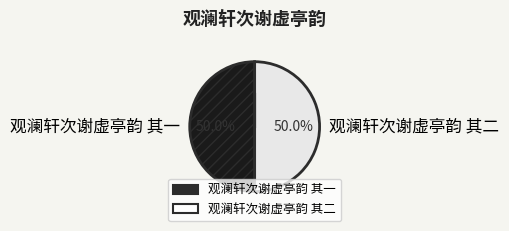

How many segments does this pie chart have?

2